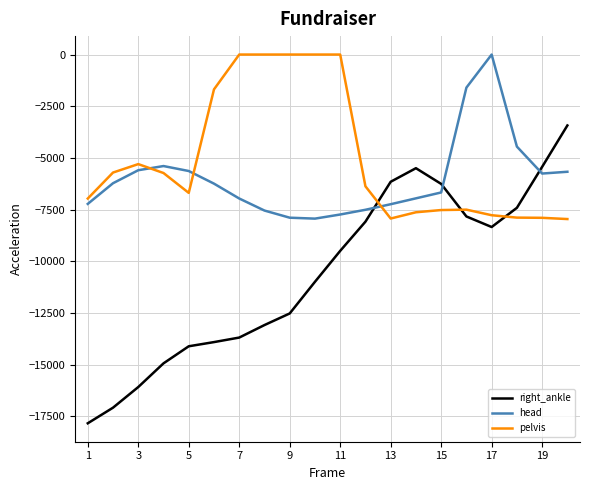

List the series in order of their overall mean, highest first.

pelvis, head, right_ankle